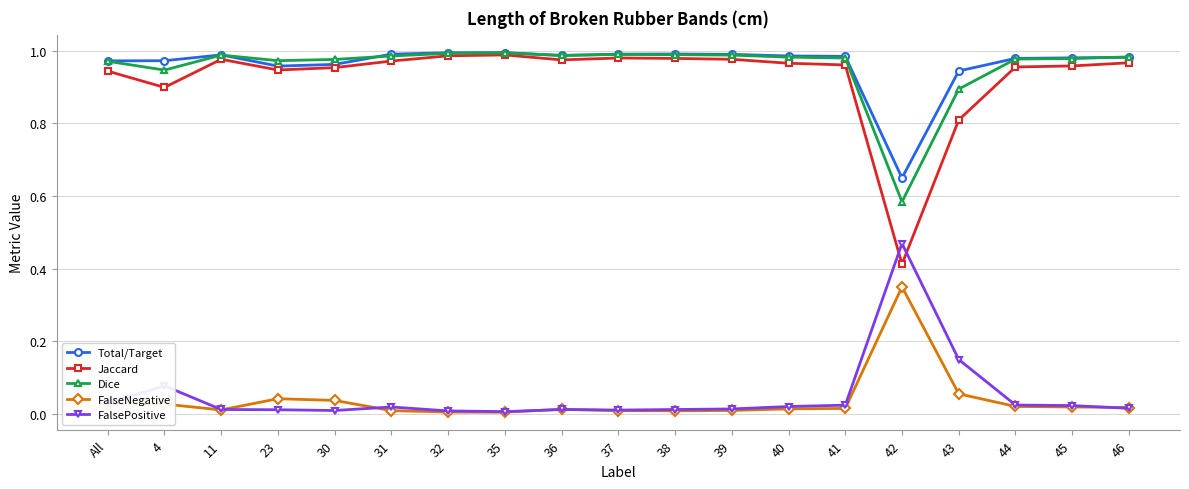

True or false: Dice has a value of 1.0 at 39.

True